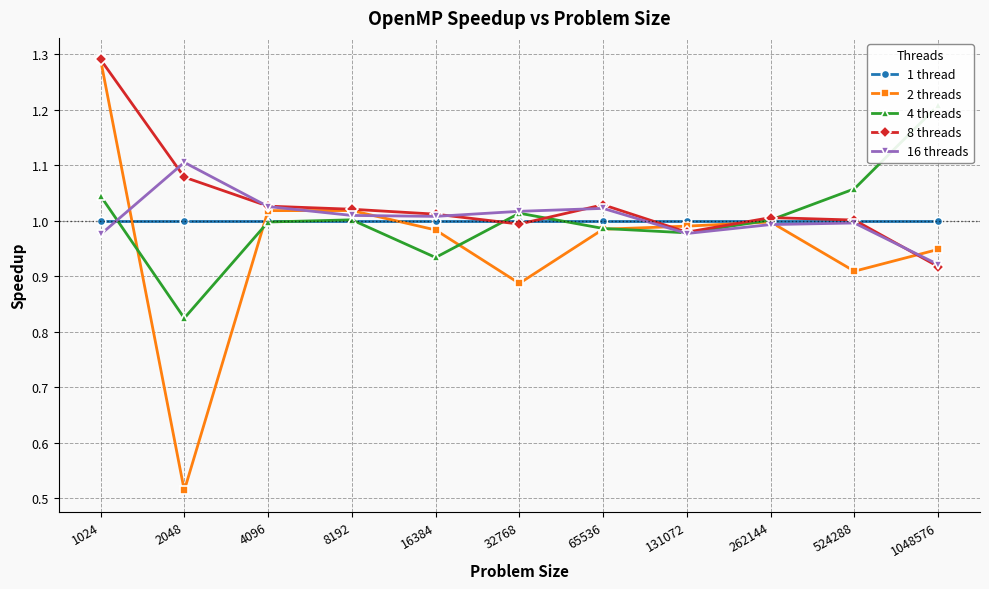

Count the number of categories in the chart.

11